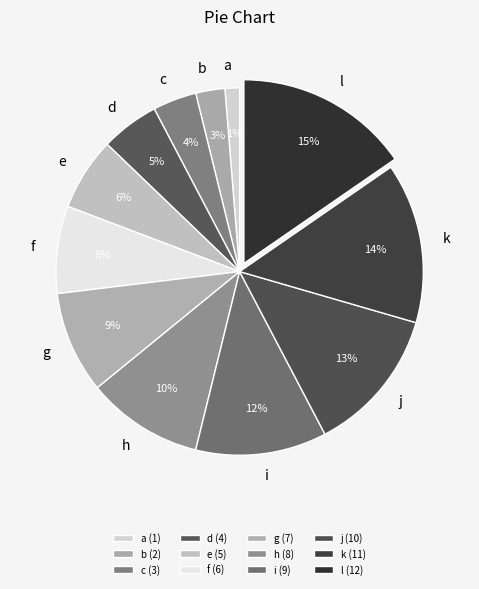

What percentage do i and k together represent?

25.6%